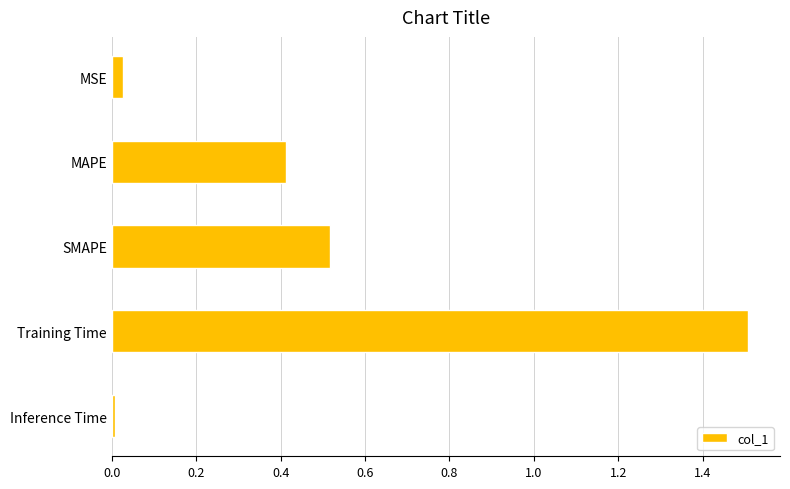

Which category has the highest value across all series?

Training Time